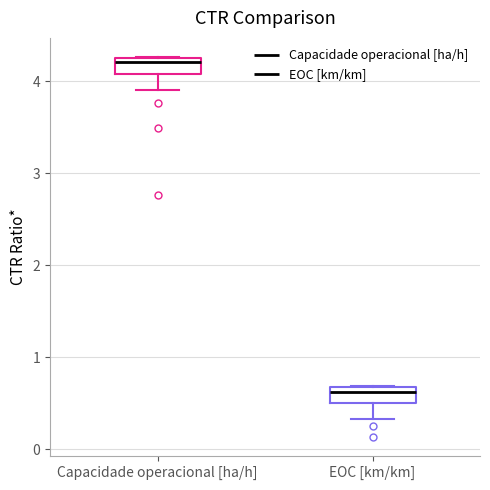

Reading left to right, read every box against the y-axis: the position of its median line, the range the box covers, and the ends of its whiskers. The values are not printed on the chart, so give them approximately, as read against the axis.

Capacidade operacional [ha/h]: median 4.2, box 4.1 to 4.3, whiskers 3.9 to 4.3
EOC [km/km]: median 0.6, box 0.5 to 0.7, whiskers 0.3 to 0.7